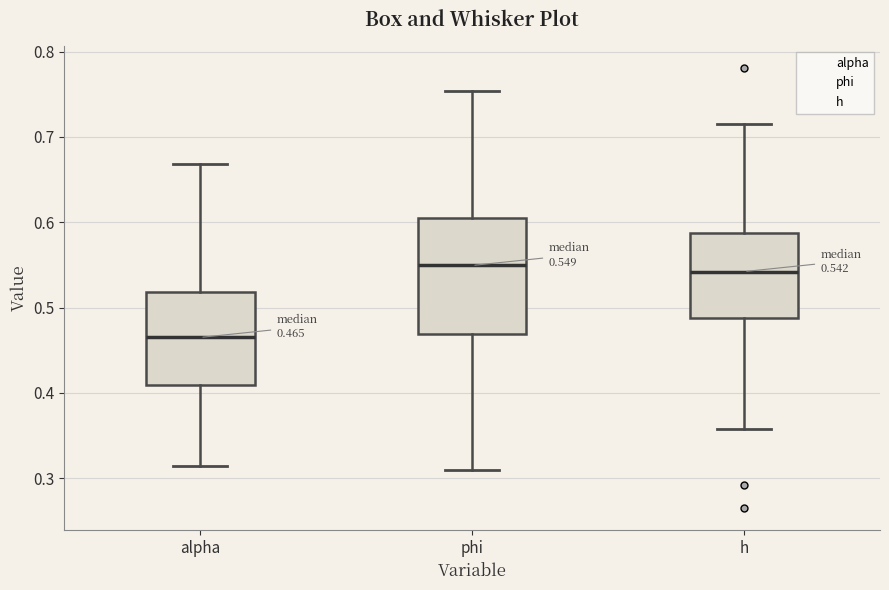

Which box is the tallest, from its lower edge to its upper edge?

phi